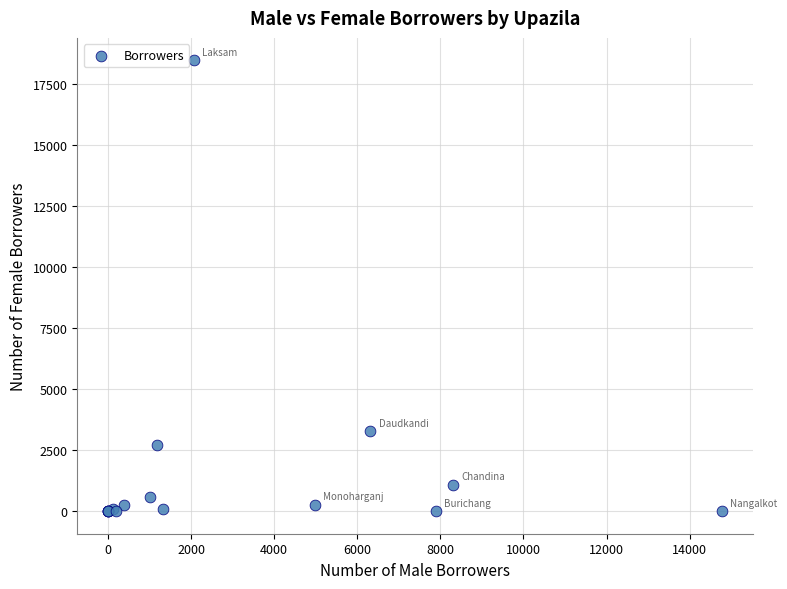

What Y value in the scatter plot is closest to 9237?

3272